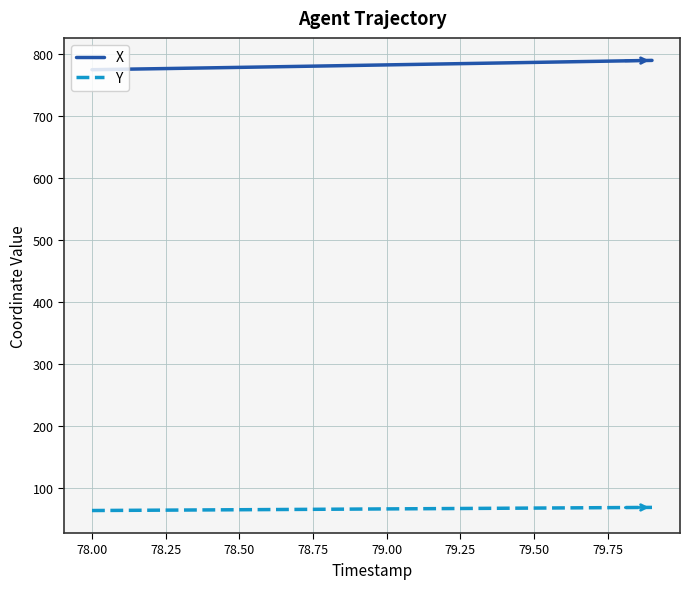

What is the minimum value for X?

774.0